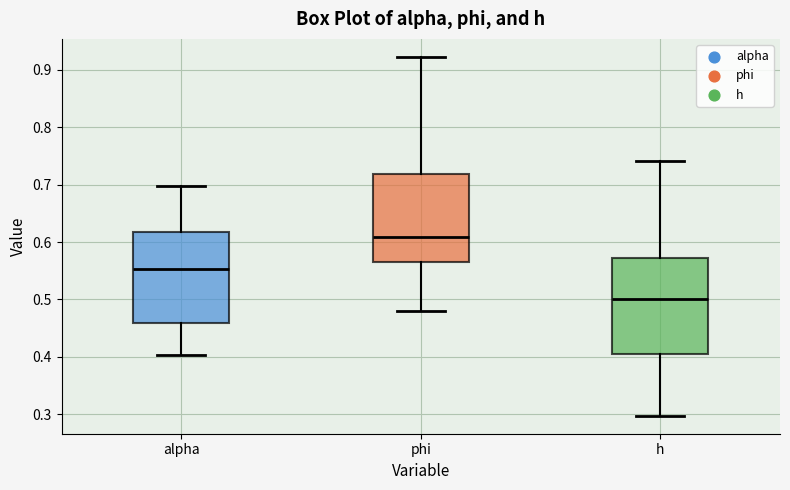

Reading left to right, transcribe this box plot: for each box, give where its median line is, the range the box spans, and where its two whiskers end, as read against the y-axis. The values are not printed on the chart, so give them approximately, as read against the axis.

alpha: median 0.55, box 0.46 to 0.62, whiskers 0.40 to 0.70
phi: median 0.61, box 0.57 to 0.72, whiskers 0.48 to 0.92
h: median 0.50, box 0.41 to 0.57, whiskers 0.30 to 0.74